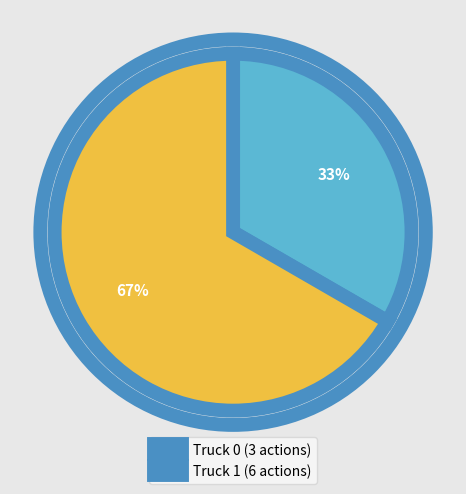

Do Truck 1 (6 actions) and Truck 0 (3 actions) together represent more than half of the pie?

Yes